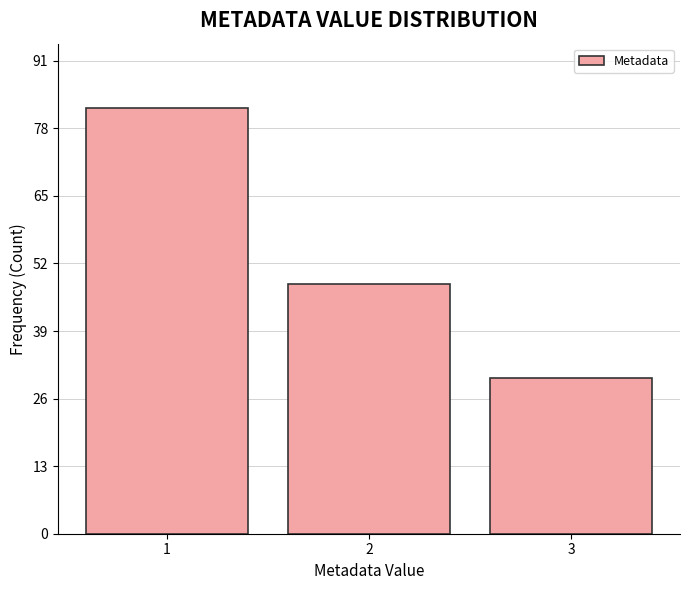

Reading right to left, list all the values displayed in this chart.

30	48	82